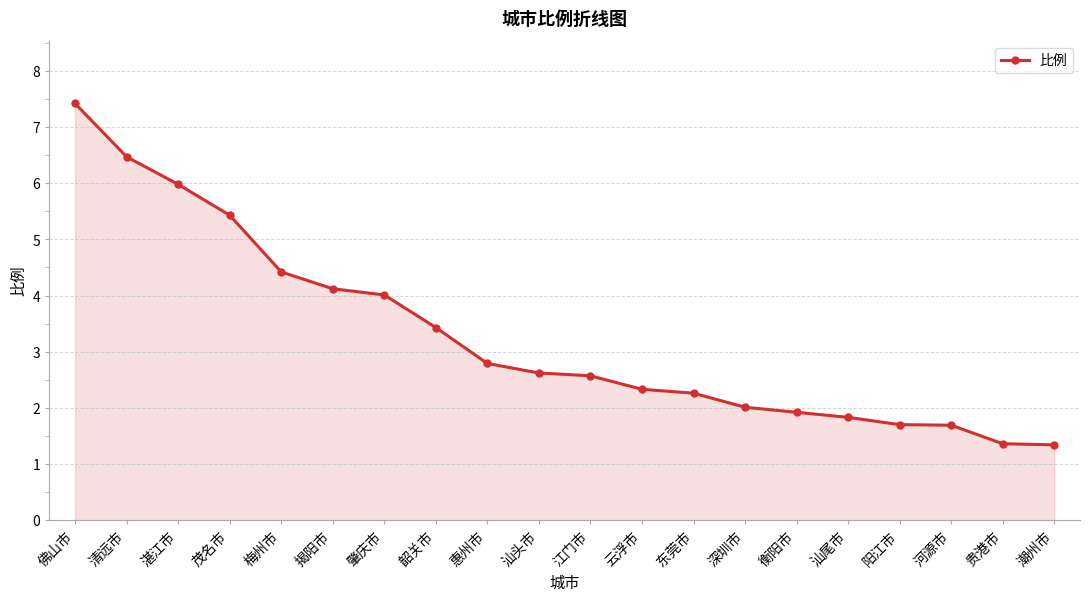

What is the label of the 4th point from the left?

茂名市